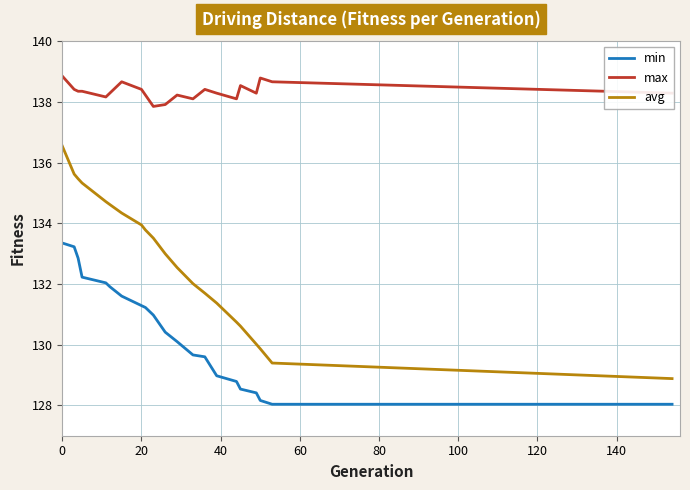

Which series has the widest spread of values?

avg